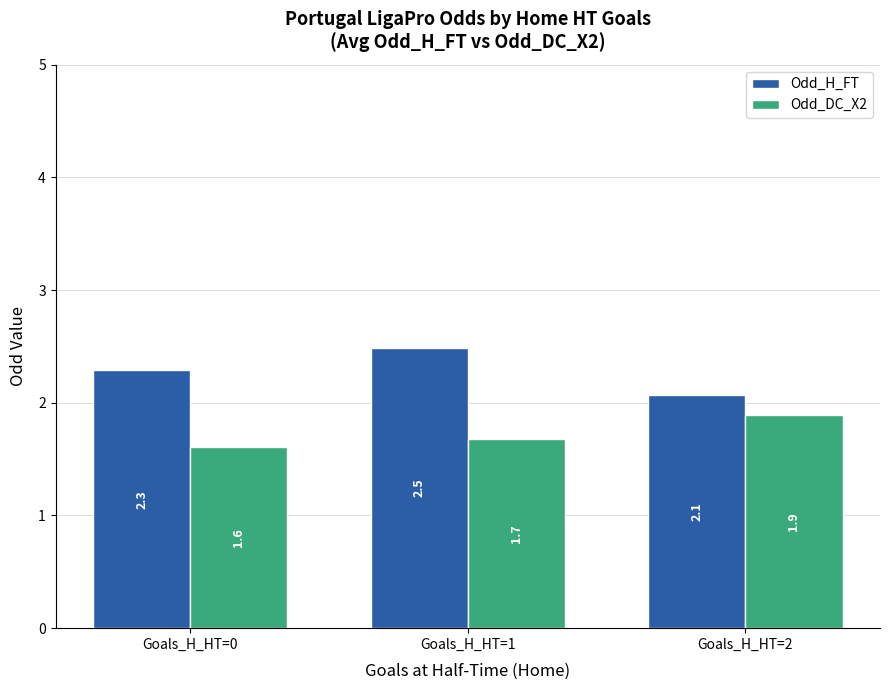

Count the number of categories in the chart.

3